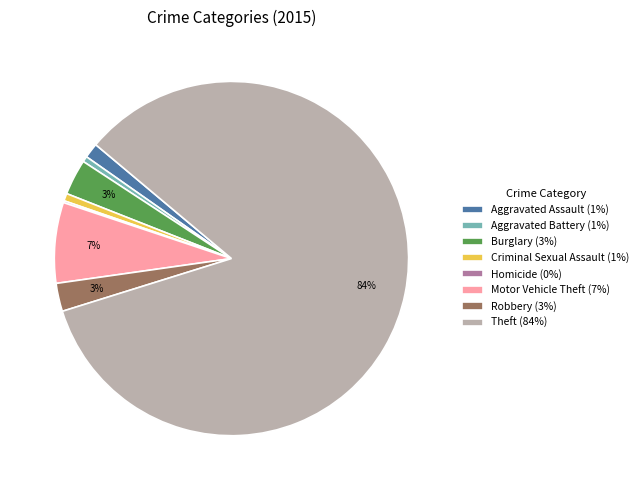

Between Motor Vehicle Theft (7%) and Aggravated Assault (1%), which is larger?

Motor Vehicle Theft (7%)